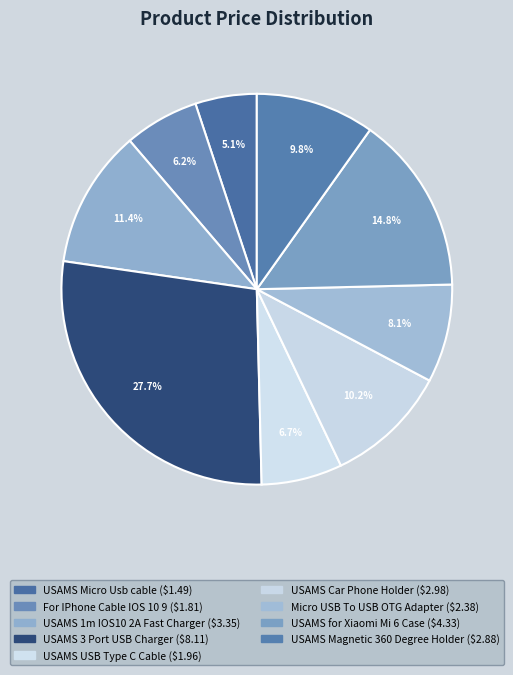

Combined, do USAMS 1m IOS10 2A Fast Charger and USAMS Car Phone Holder account for over 50%?

No